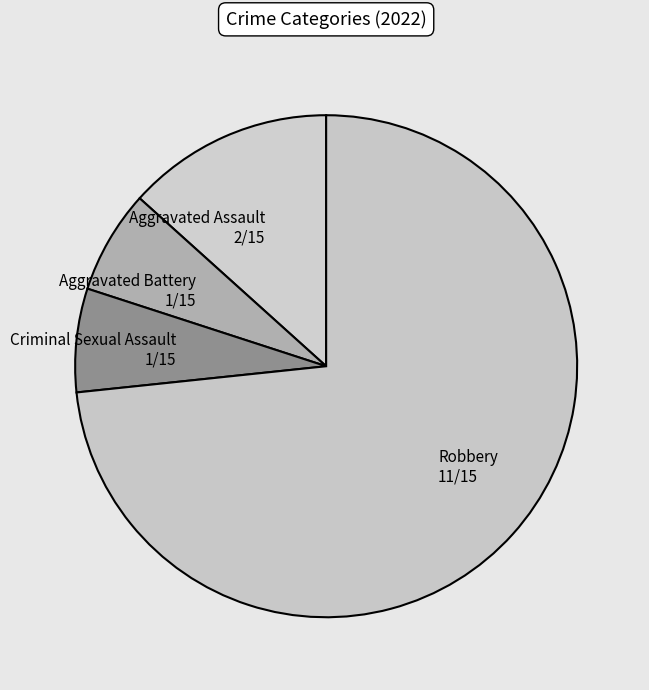

Combined, do Aggravated Battery and Robbery account for over 50%?

Yes